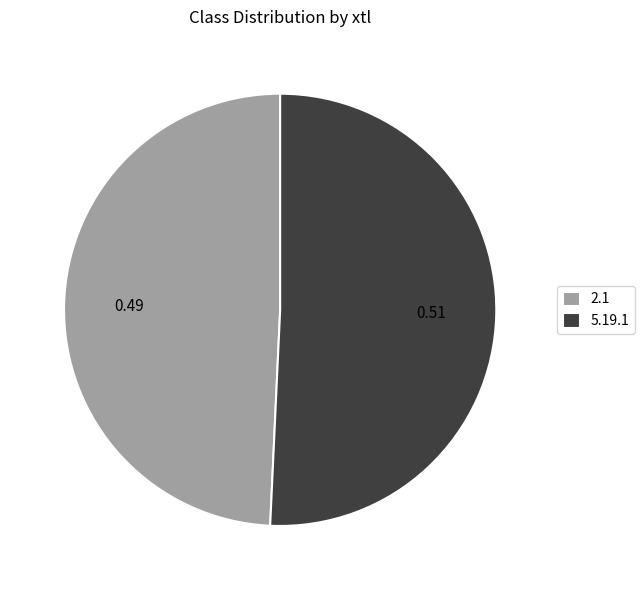

Which slice is the smallest?

2.1